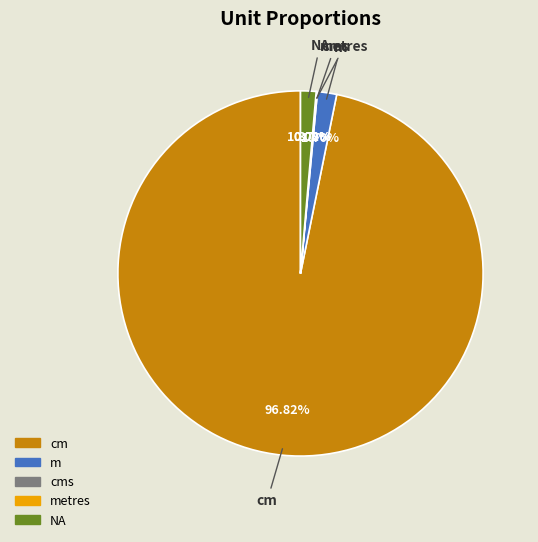

Does any single category account for the majority?

Yes